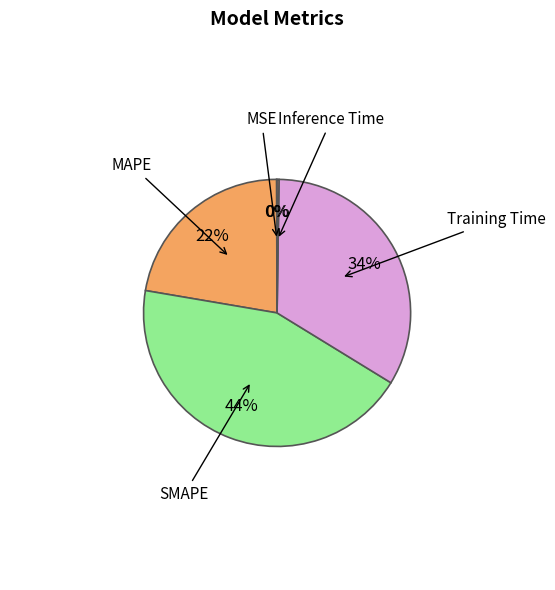

Is there any slice that represents more than half of the pie?

No